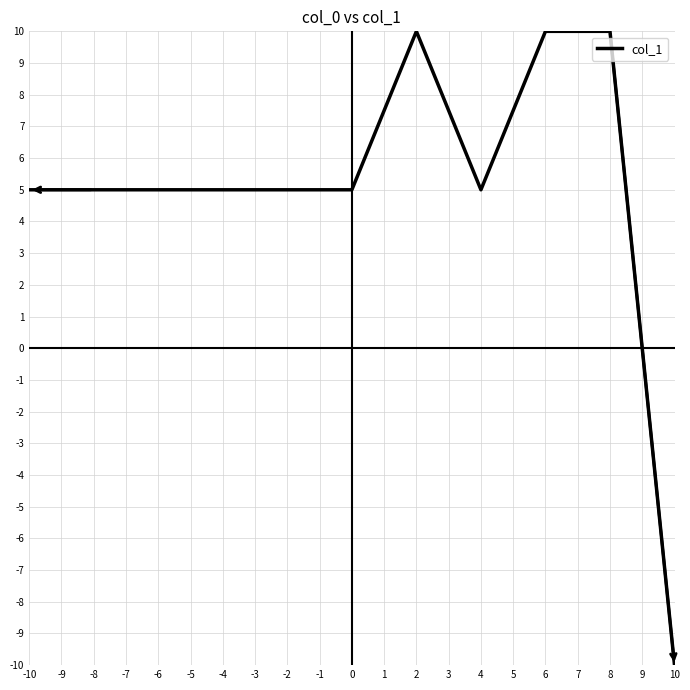

What is the difference between the maximum and minimum values?

20